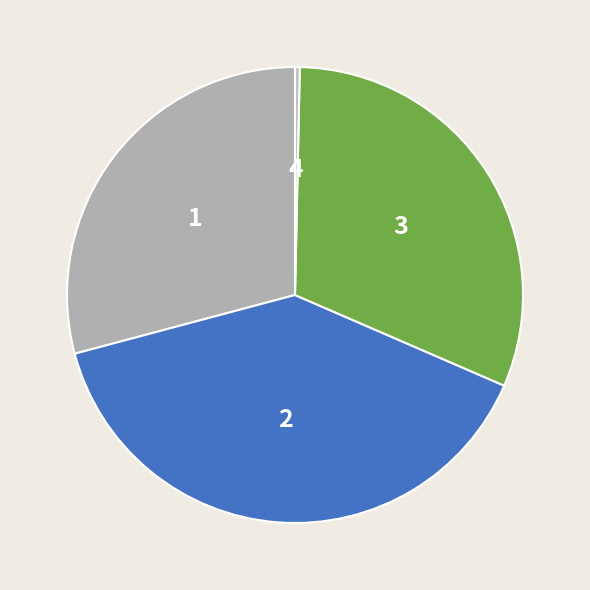

How many segments does this pie chart have?

4